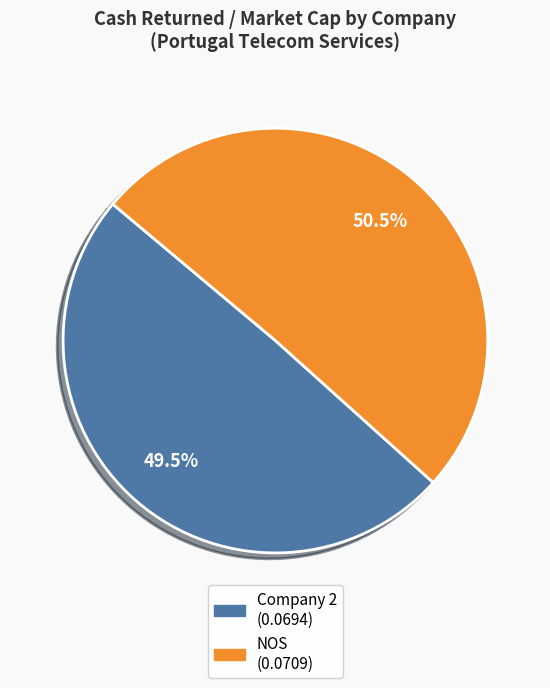

Is there a majority slice in this chart?

Yes